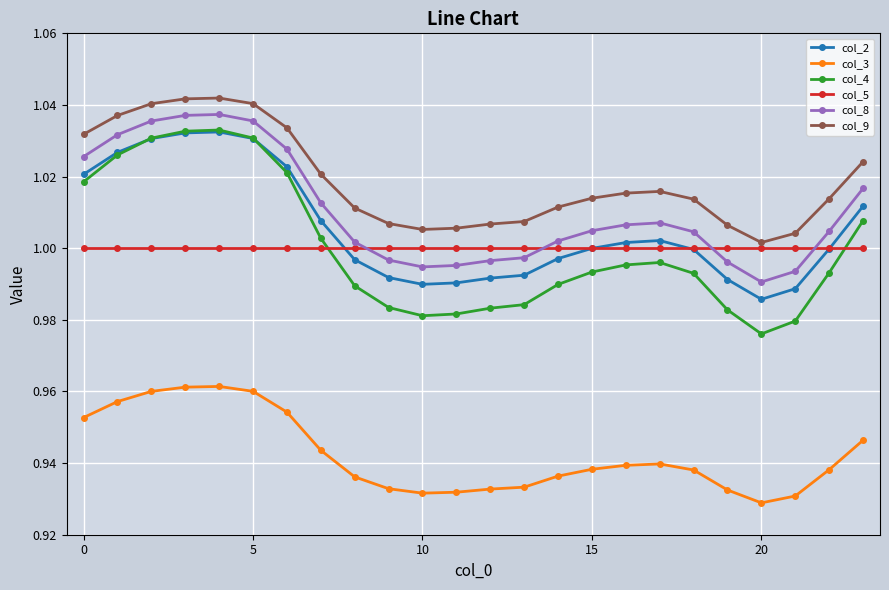

True or false: col_9 and col_4 intersect in this chart.

False